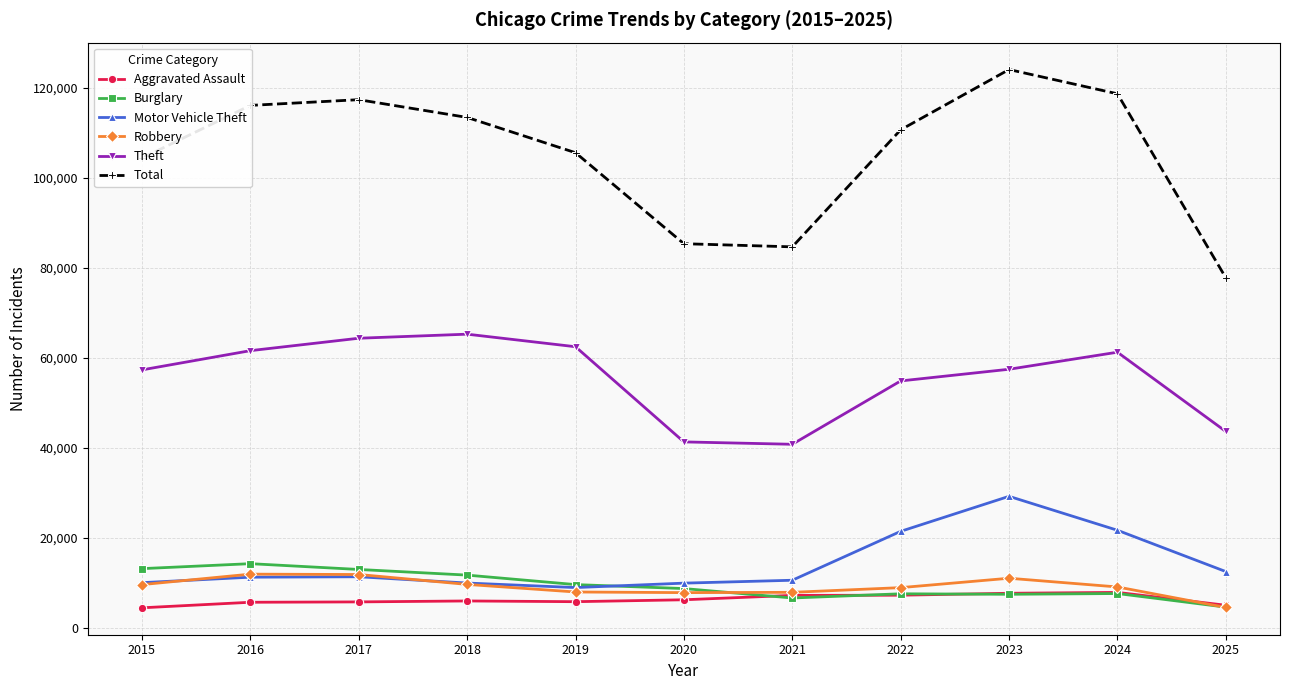

What value does the Robbery series have at 2022?

8964